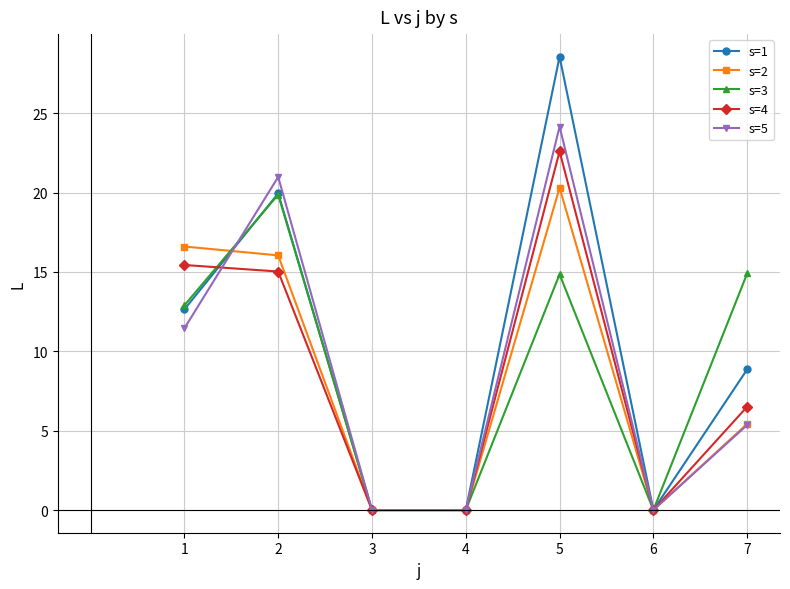

What is the total value across all series at 5?

110.5